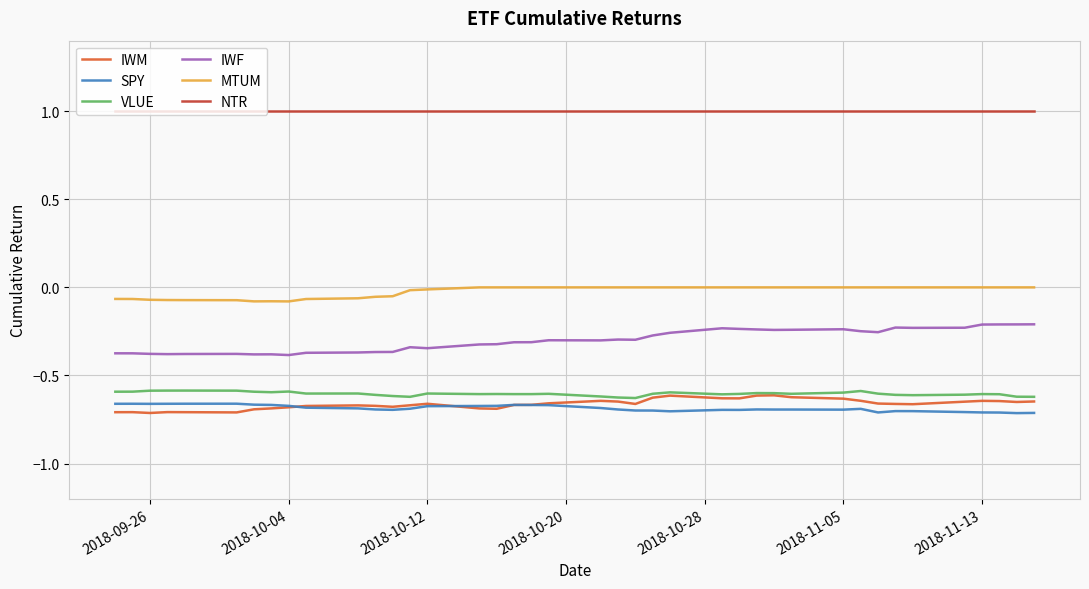

What is the lowest value of the NTR series?

1.0